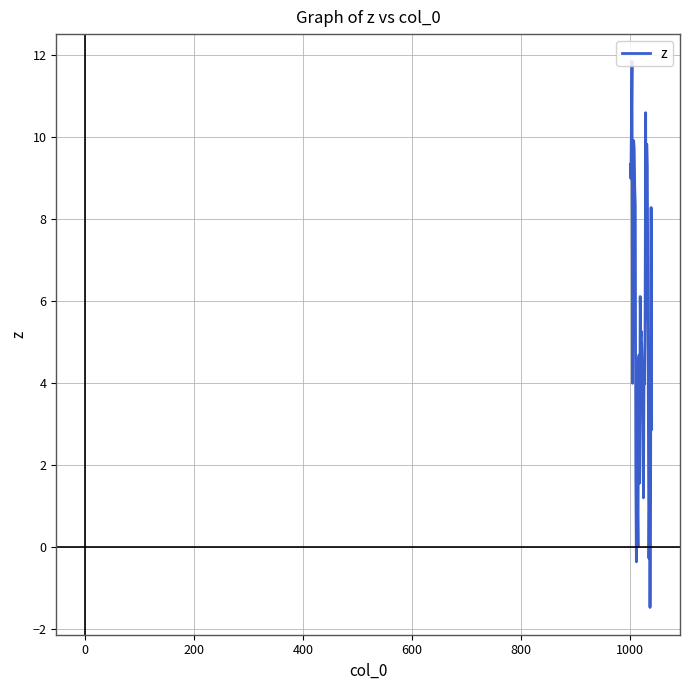

Does the chart display data point markers on the line(s)?

No